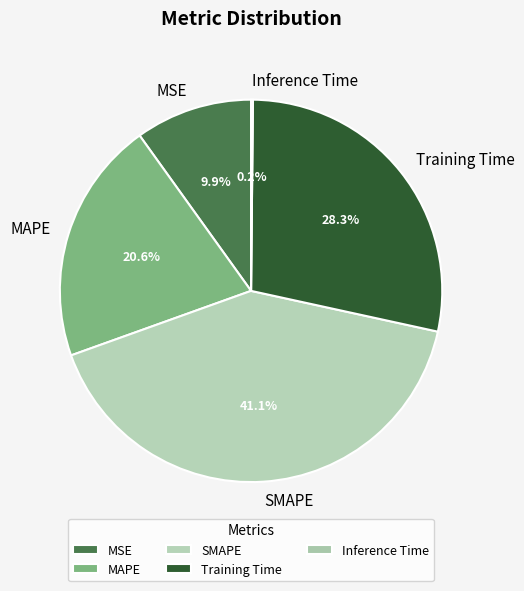

What is the largest slice in the pie chart?

SMAPE